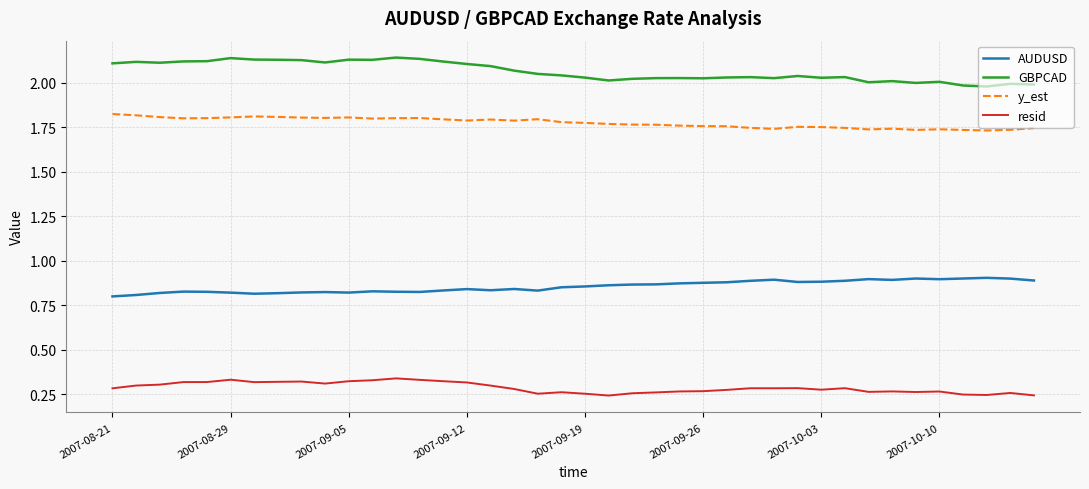

Rank the series by their average value, from highest to lowest.

GBPCAD, y_est, AUDUSD, resid